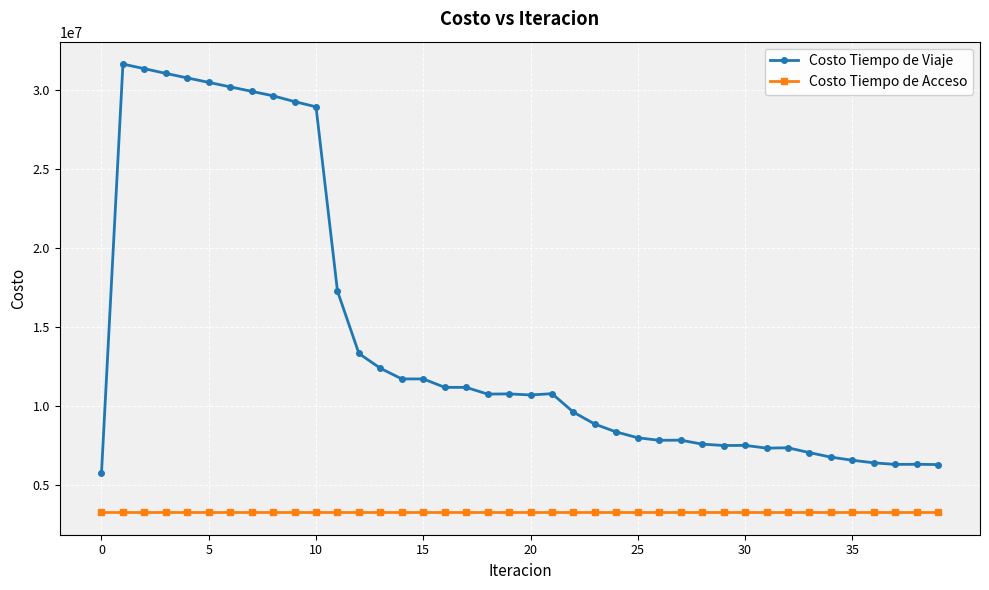

What is the average value of the Costo Tiempo de Acceso series?

3295534.7